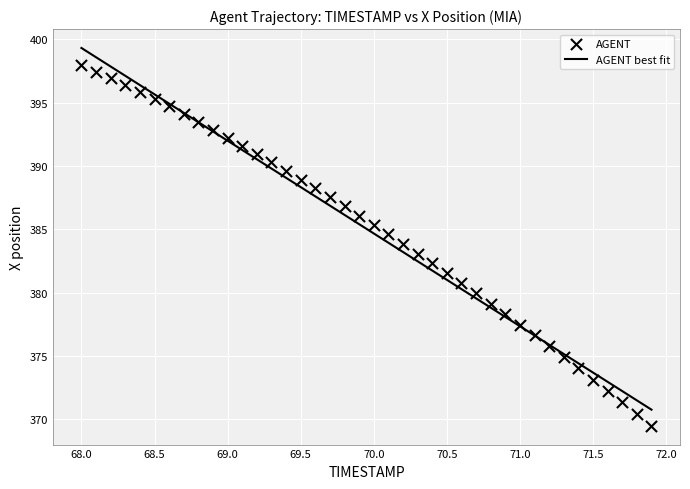

What is the range of Y values (max minus min)?

28.5